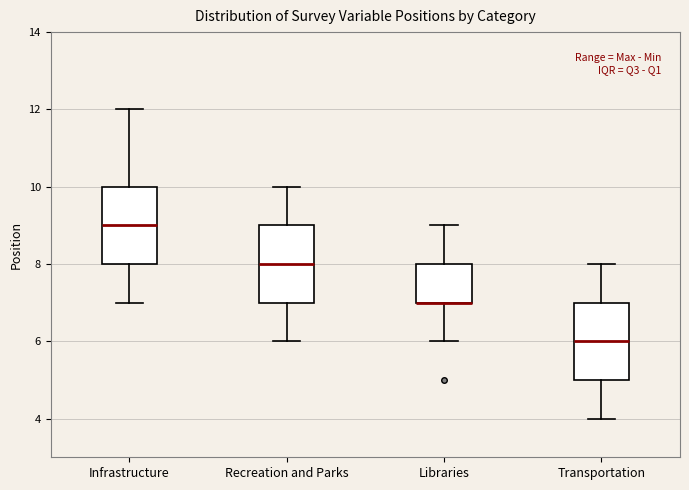

Reading left to right, read every box against the y-axis: the position of its median line, the range the box covers, and the ends of its whiskers. The values are not printed on the chart, so give them approximately, as read against the axis.

Infrastructure: median 9, box 8 to 10, whiskers 7 to 12
Recreation and Parks: median 8, box 7 to 9, whiskers 6 to 10
Libraries: median 7 (drawn on the box's lower edge), box 7 to 8, whiskers 6 to 9
Transportation: median 6, box 5 to 7, whiskers 4 to 8